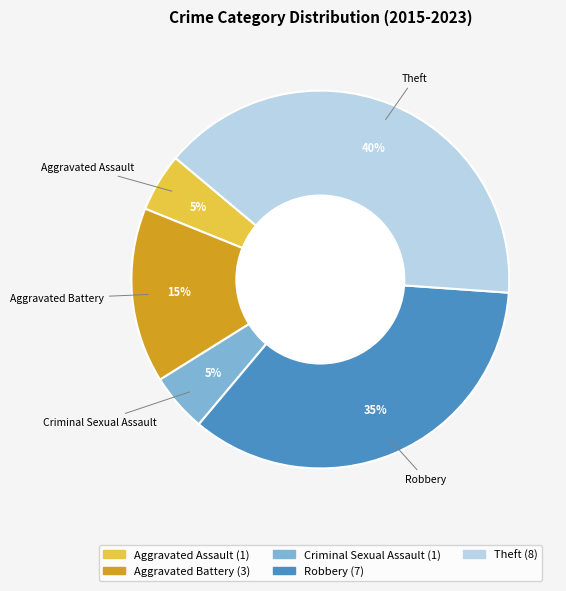

To the nearest percent, what portion does Aggravated Battery represent?

15%